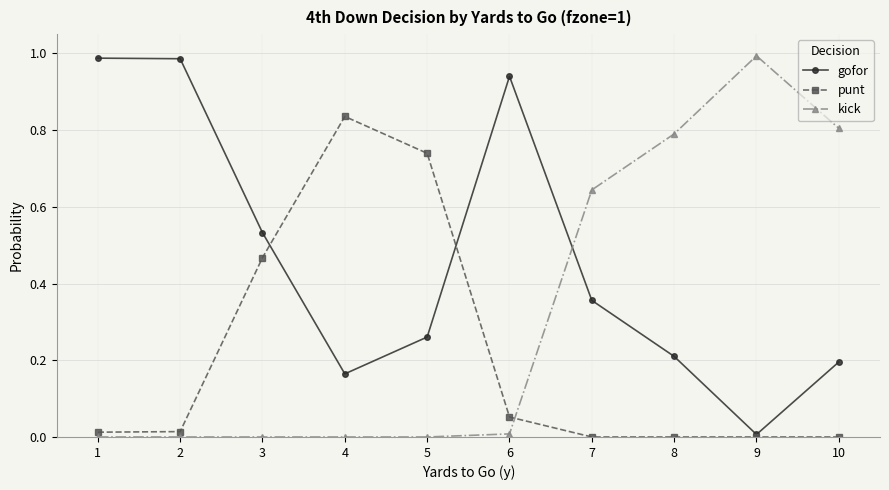

How many lines are shown in the chart?

3